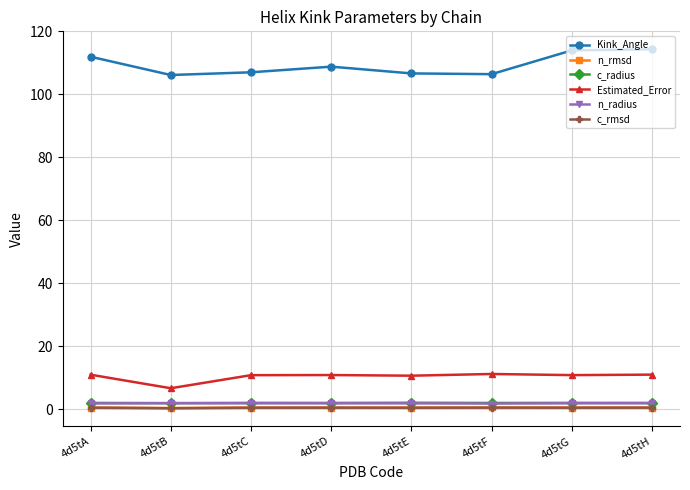

What is the greatest value displayed?

114.3